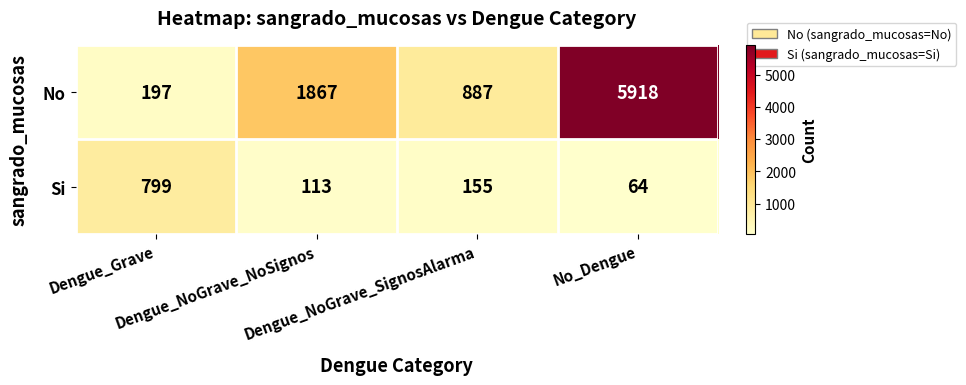

What is the minimum value shown in the chart?

64